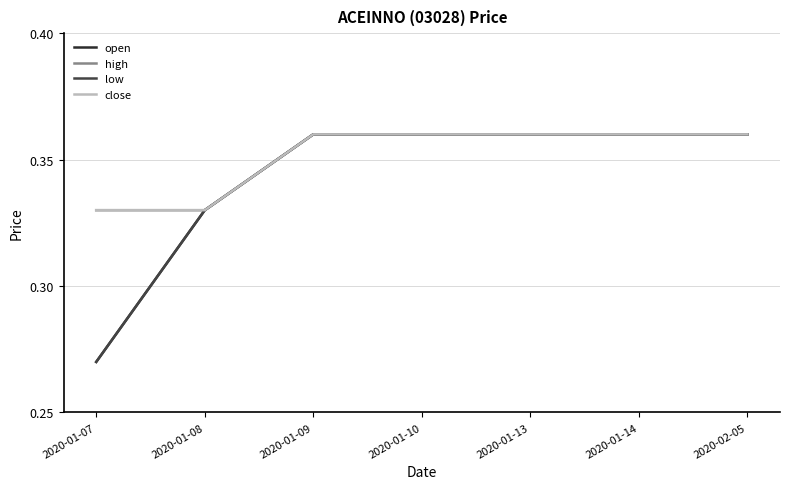

Does the chart have visible grid lines?

Yes